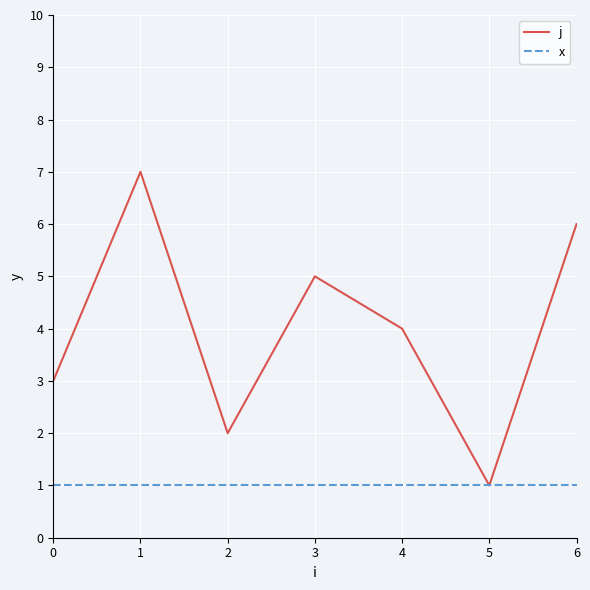

Is the value of j at 1 greater than the value of x at 6?

Yes